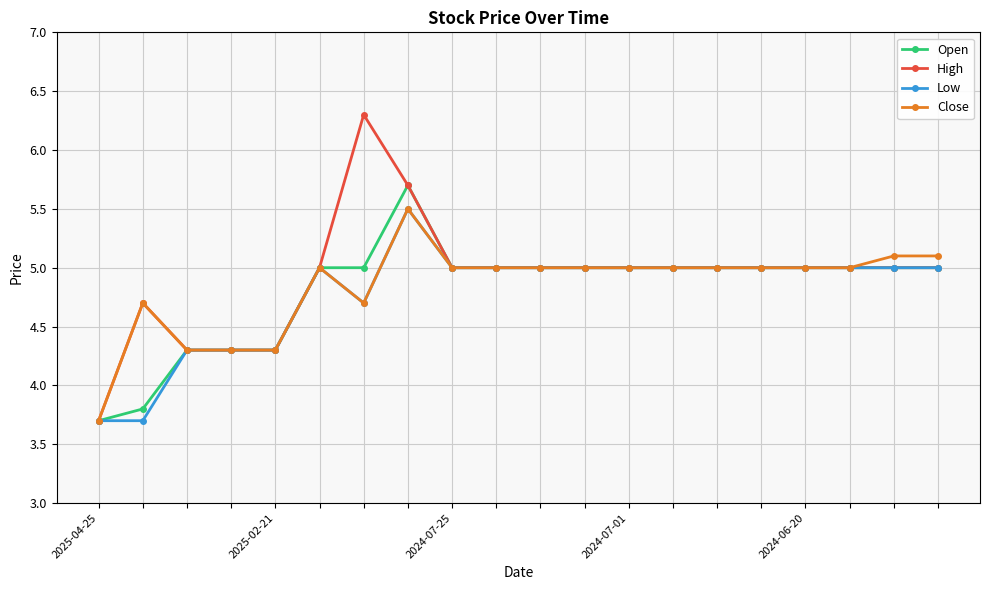

At how many categories does at least one series exceed 4?

19